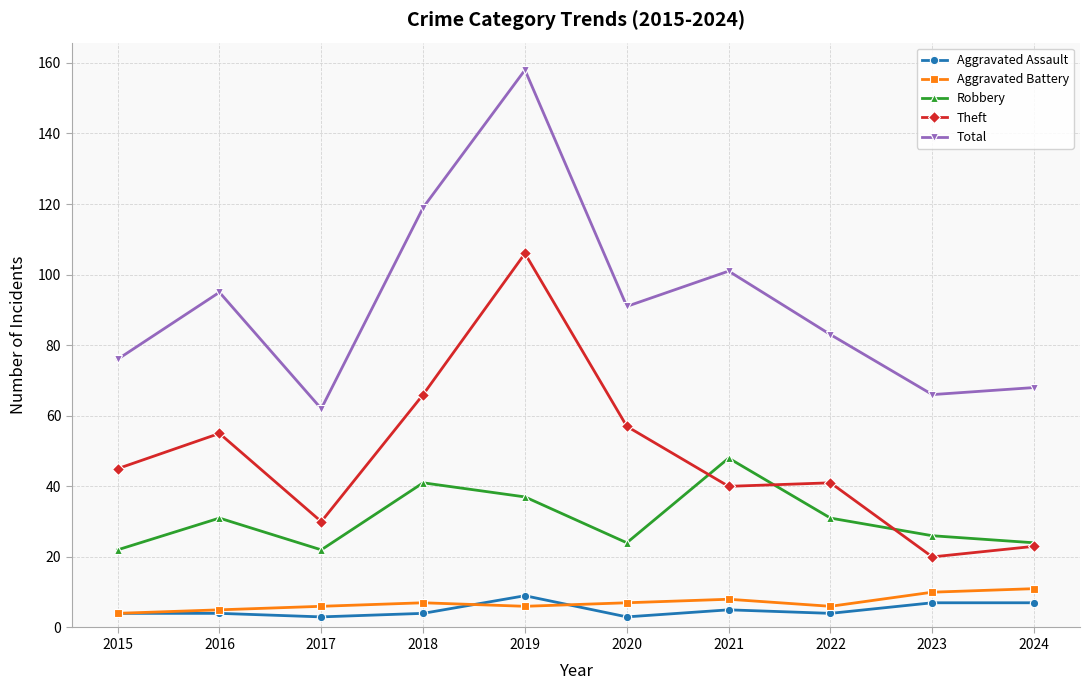

Which series has the largest total across all categories?

Total